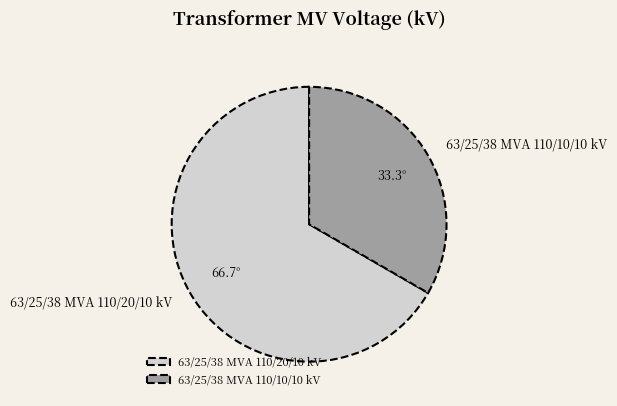

Rank the categories by value from highest to lowest.

63/25/38 MVA 110/20/10 kV, 63/25/38 MVA 110/10/10 kV